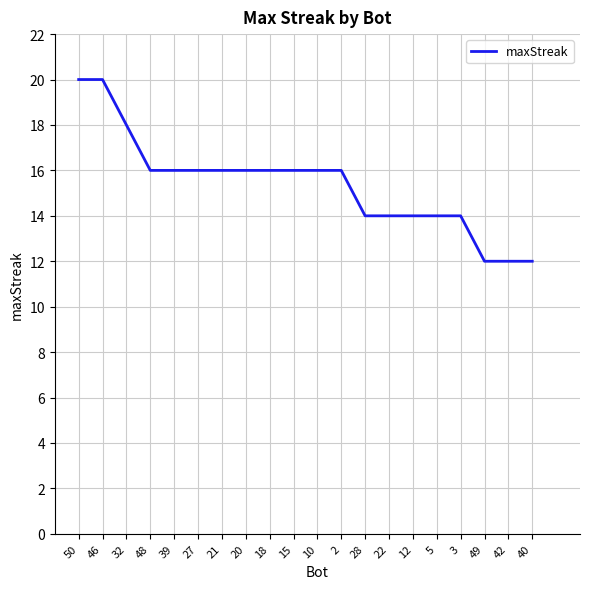

Count the values in the range 14 to 16.

14